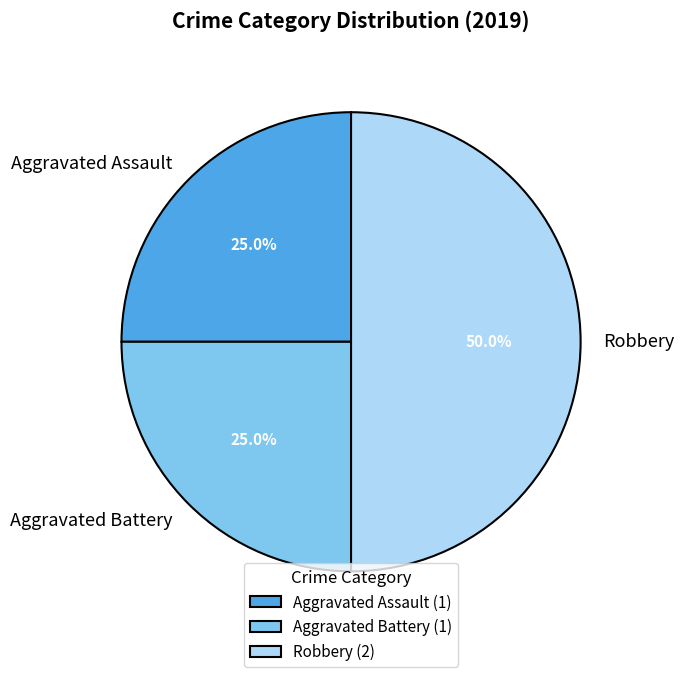

What portion of the pie excludes Aggravated Battery?

75.0%